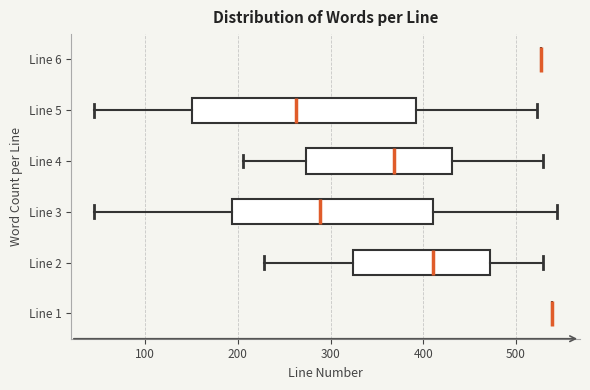

Reading bottom to top, transcribe this box plot: for each box, give where its median line is, the range the box spans, and where its two whiskers end, as read against the x-axis. The values are not printed on the chart, so give them approximately, as read against the axis.

Line 1: box collapsed to a line at 540, whiskers 540 to 540
Line 2: median 410, box 320 to 470, whiskers 230 to 530
Line 3: median 290, box 190 to 410, whiskers 50 to 540
Line 4: median 370, box 270 to 430, whiskers 210 to 530
Line 5: median 260, box 150 to 390, whiskers 50 to 520
Line 6: box collapsed to a line at 530, whiskers 530 to 530